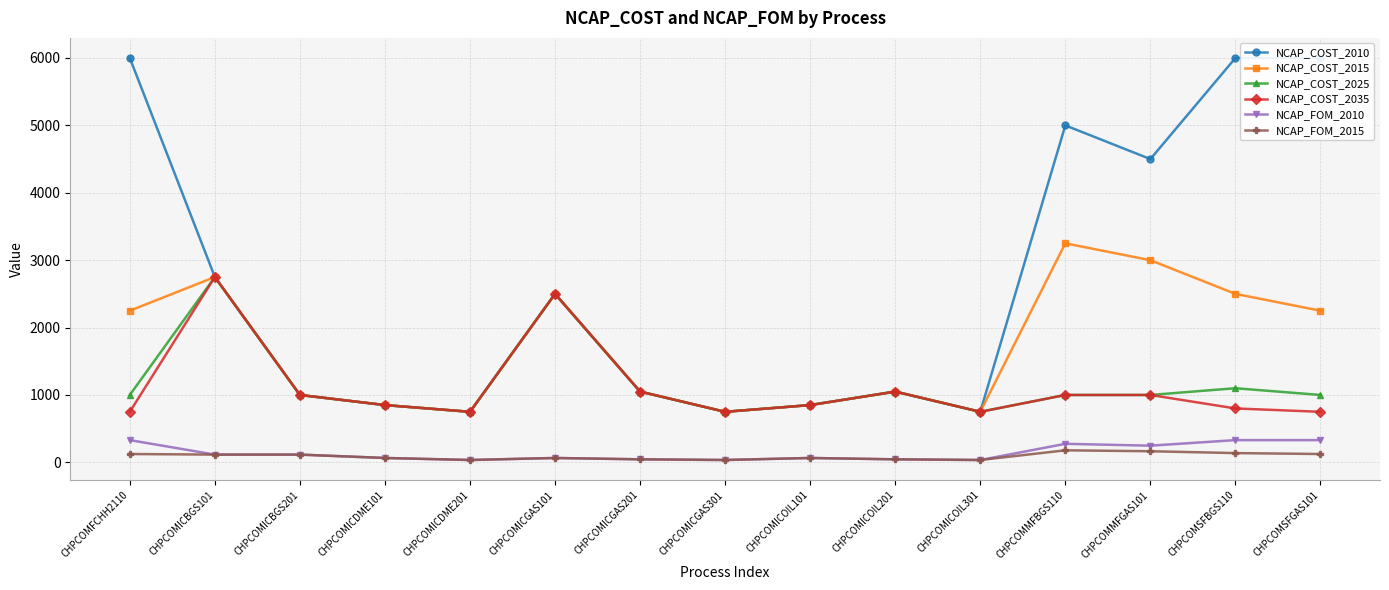

What is the sum of the NCAP_COST_2010 values at CHPCOMFCHH2110 and CHPCOMICDME201?

6750.0